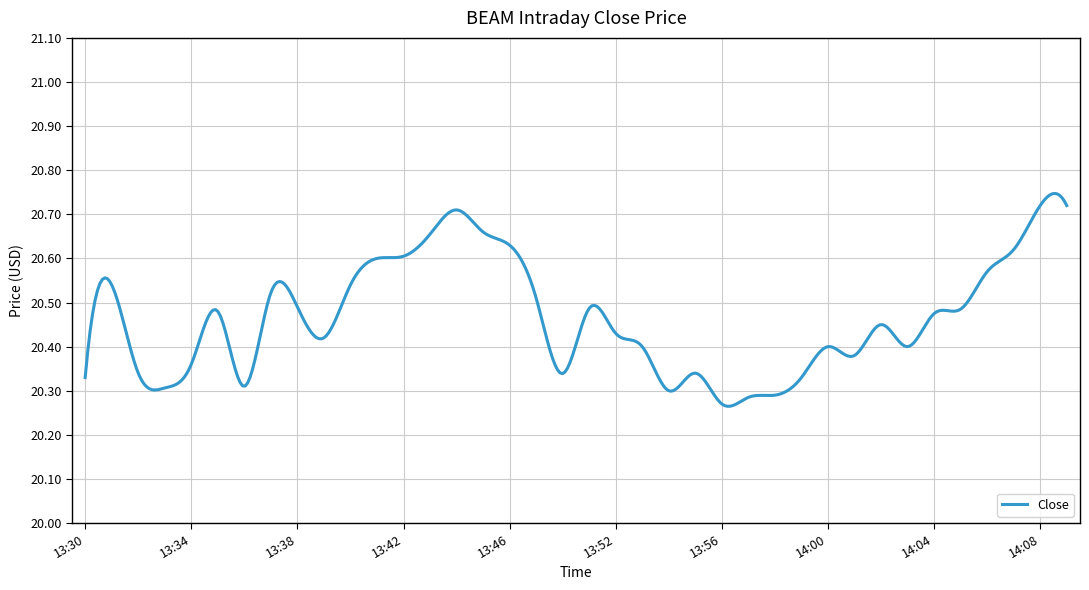

How many distinct data groups are displayed?

1